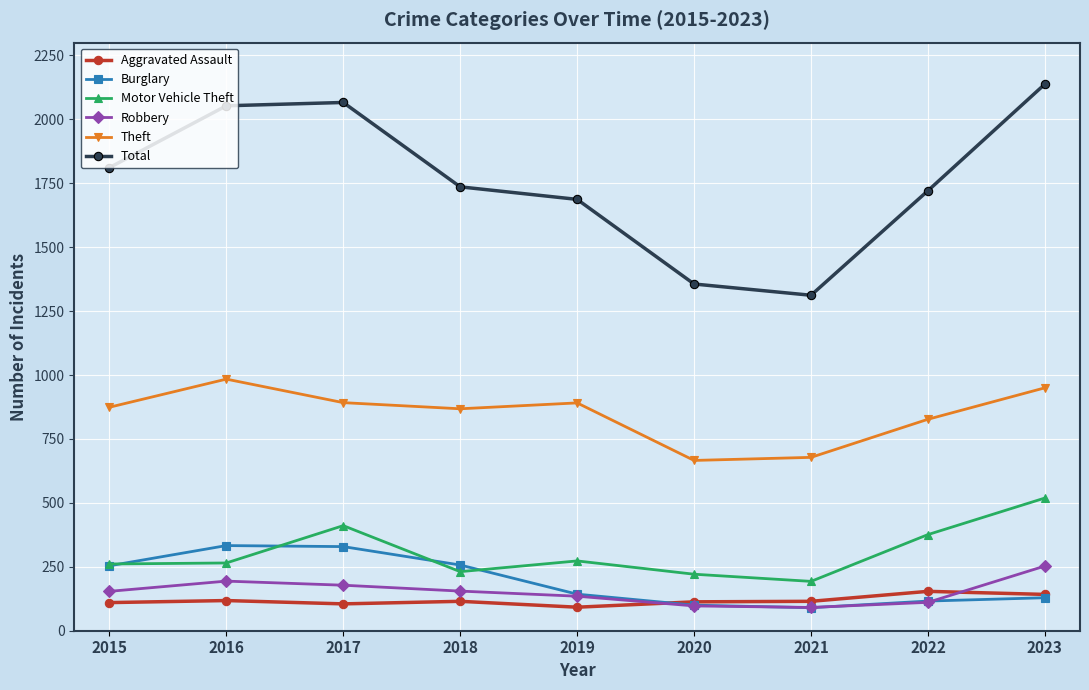

What is the approximate value of Motor Vehicle Theft at 2021?

193